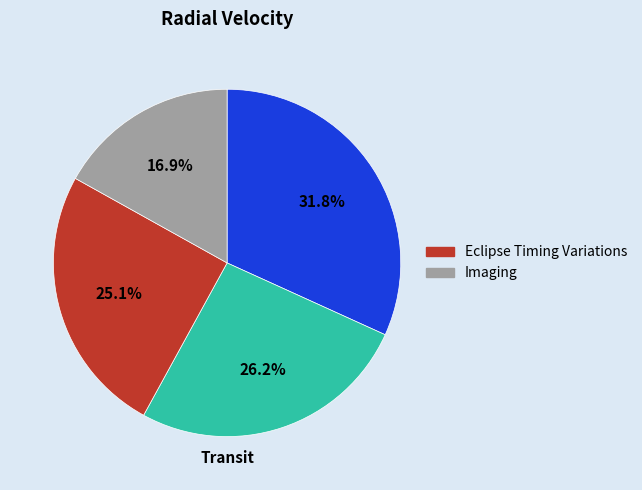

How many segments does this pie chart have?

4